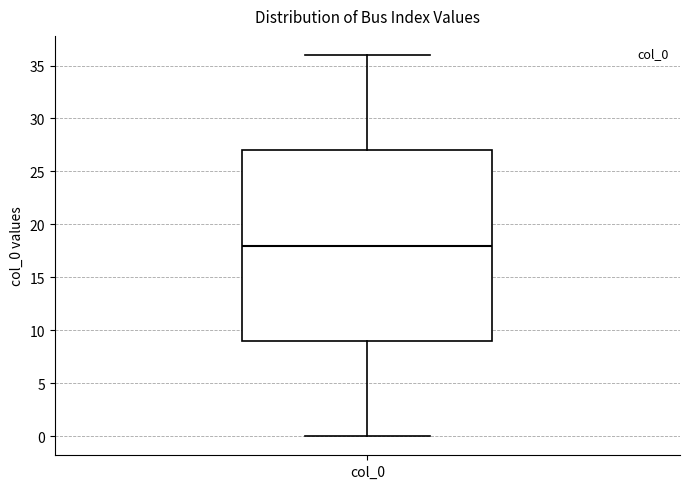

Where does the upper whisker of the box for col_0 end on the y-axis? The values are not printed on the chart, so give them approximately, as read against the axis.

36